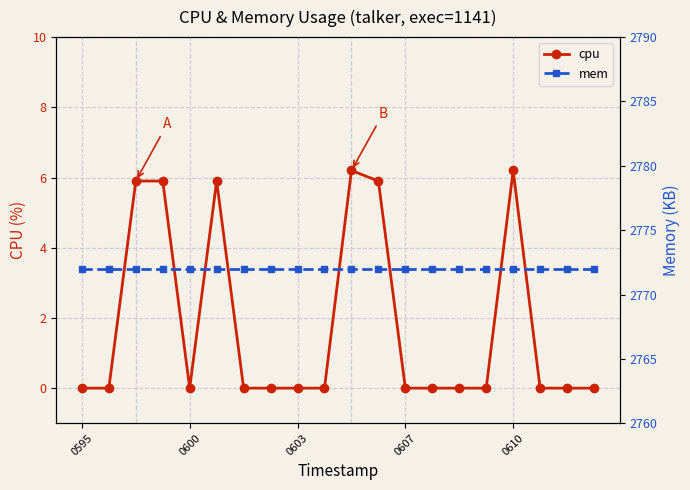

Rank the categories by mem value from lowest to highest.

0595, 0600, 0603, 0607, 0610, 5, 6, 7, 8, 9, 10, 11, 12, 13, 14, 15, 16, 17, 18, 19